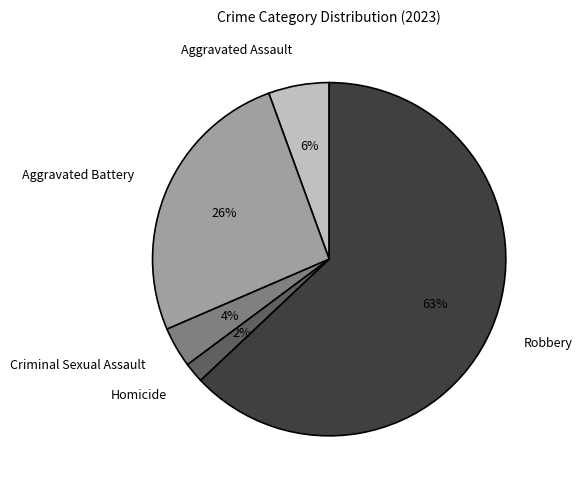

To the nearest percent, what percentage of the pie is Aggravated Assault?

6%